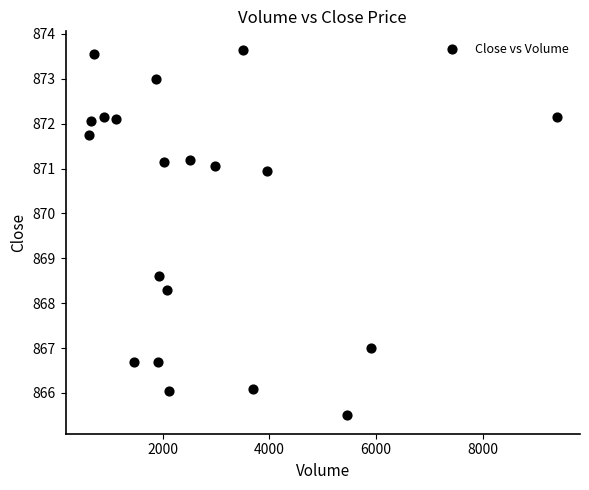

What Y value in the scatter plot is closest to 869?

868.6